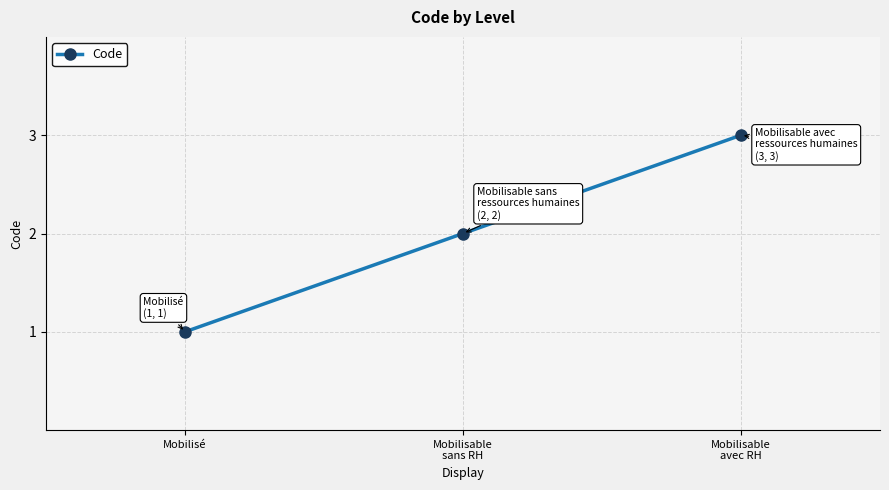

At which category does the chart reach its minimum across all series?

Mobilisé